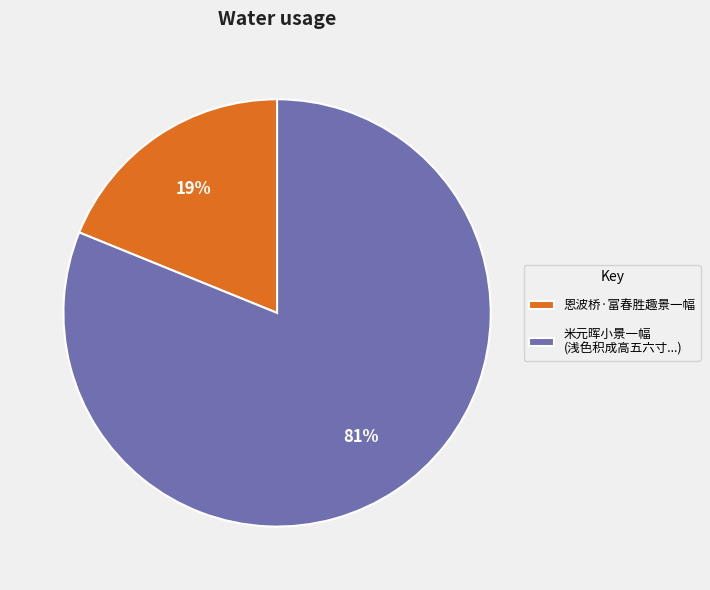

To the nearest percent, what is the difference between the largest and smallest slice percentages?

62%